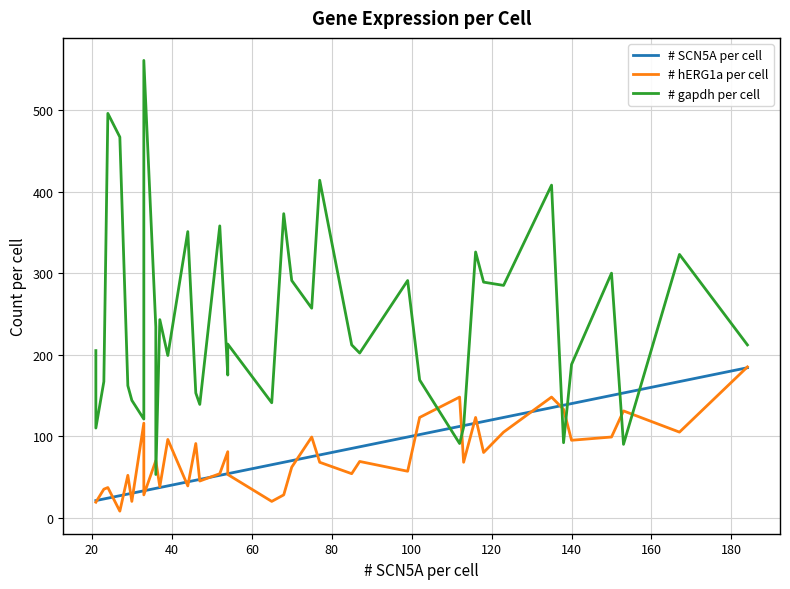

Is the value of # gapdh per cell at 19 greater than the value of # SCN5A per cell at 19?

Yes